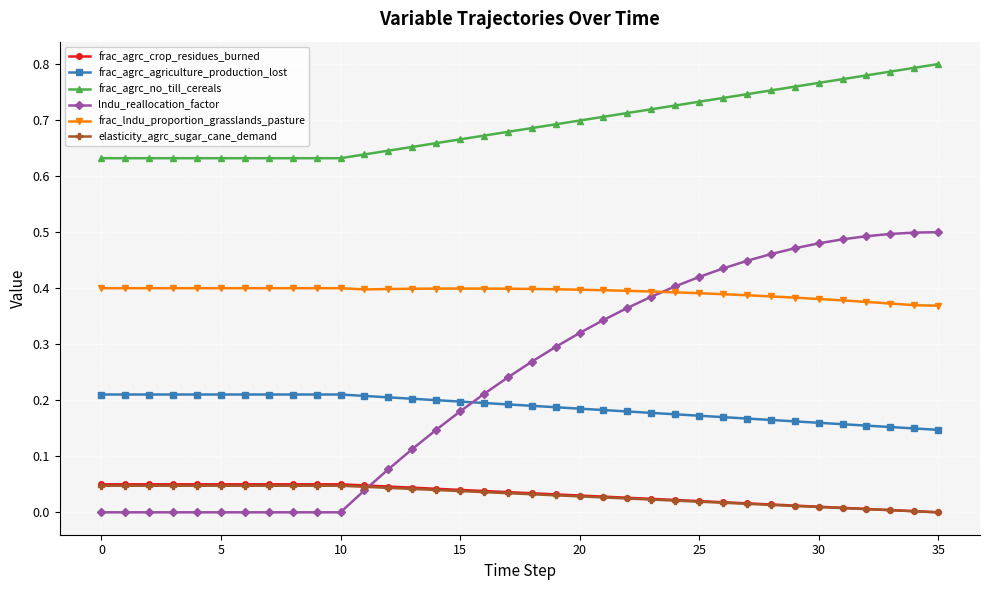

Which series has the largest range (max minus min)?

lndu_reallocation_factor